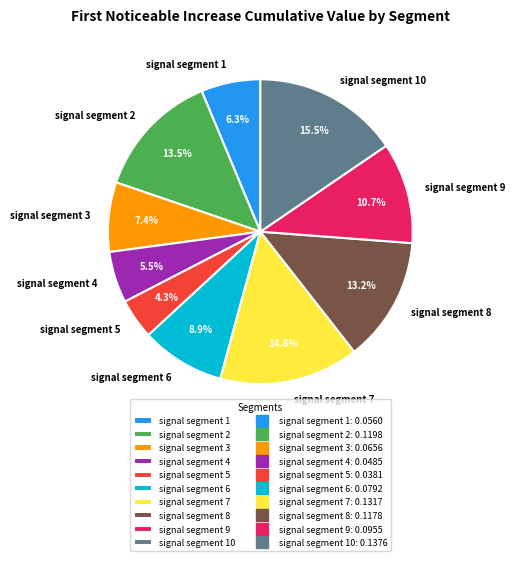

How much of the chart is everything except signal segment 3?

92.6%